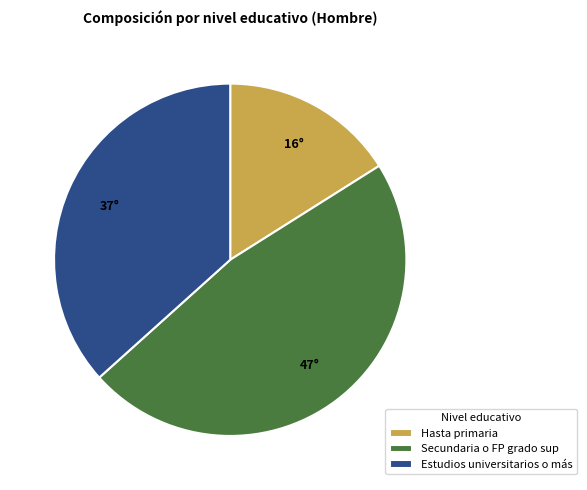

Rank the categories by value from lowest to highest.

Hasta primaria, Estudios universitarios o más, Secundaria o FP grado sup